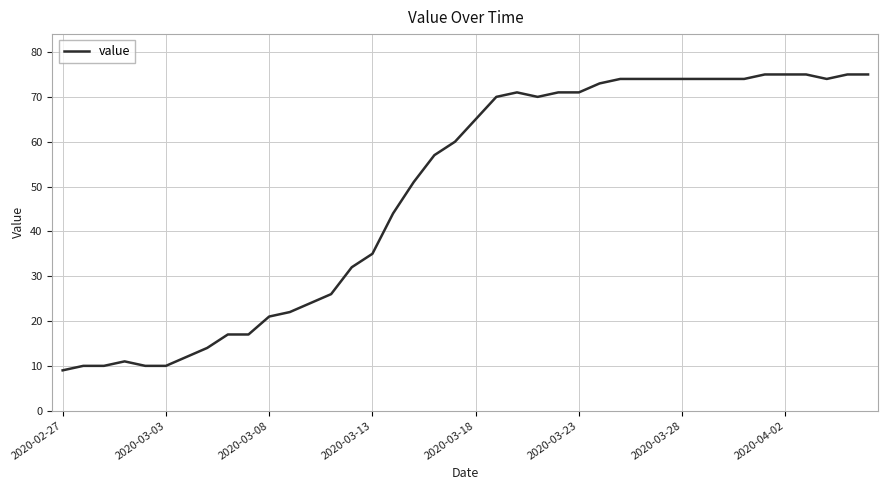

What is the difference between the second highest and minimum values?

66